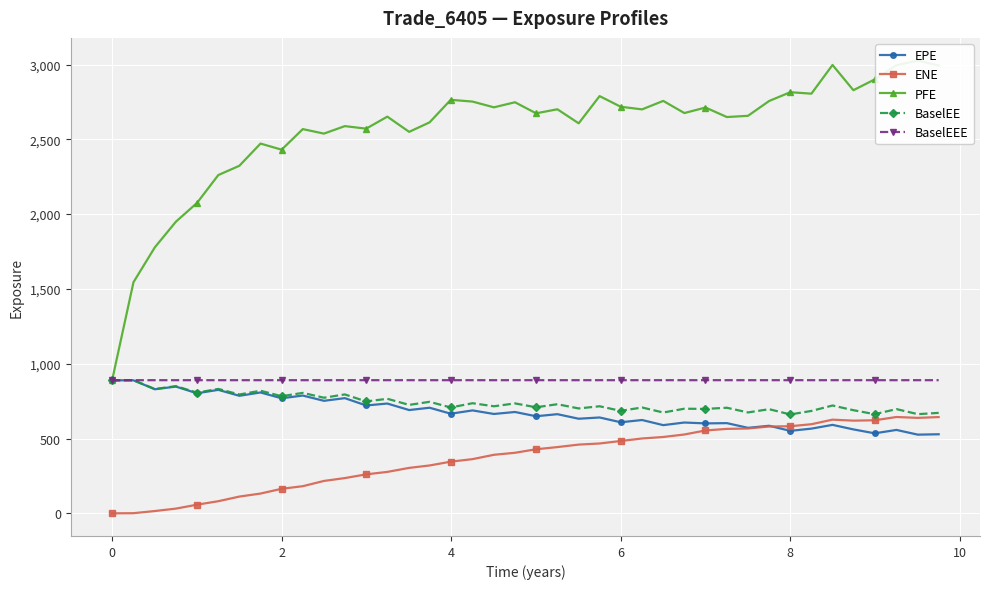

What is the difference between the highest and lowest values at 12?

2339.3